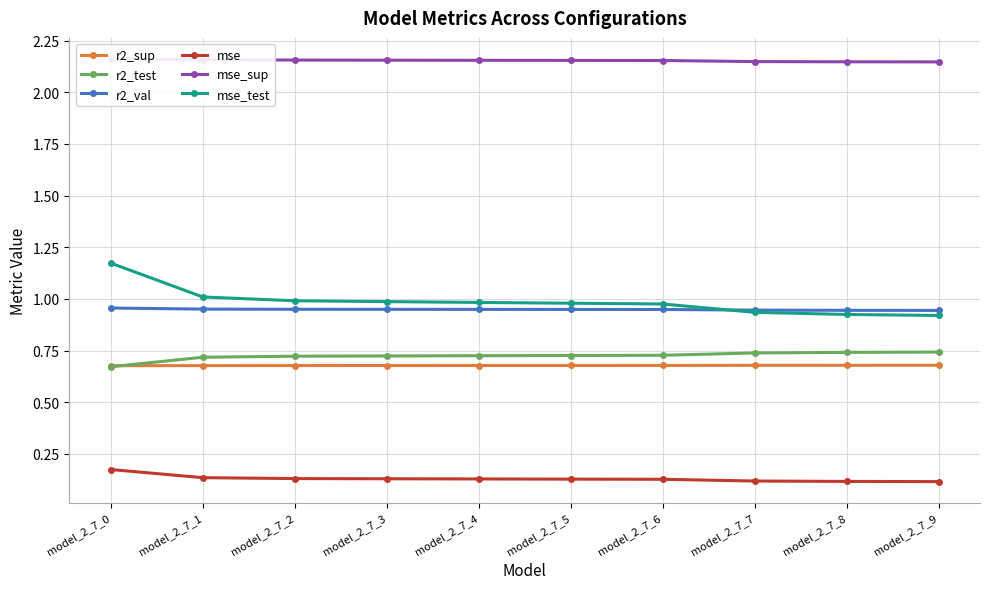

Reading right to left, what are all the values shown in this chart?

r2_sup: model_2_7_9=0.7	model_2_7_8=0.7	model_2_7_7=0.7	model_2_7_6=0.7	model_2_7_5=0.7	model_2_7_4=0.7	model_2_7_3=0.7	model_2_7_2=0.7	model_2_7_1=0.7	model_2_7_0=0.7
r2_test: model_2_7_9=0.7	model_2_7_8=0.7	model_2_7_7=0.7	model_2_7_6=0.7	model_2_7_5=0.7	model_2_7_4=0.7	model_2_7_3=0.7	model_2_7_2=0.7	model_2_7_1=0.7	model_2_7_0=0.7
r2_val: model_2_7_9=0.9	model_2_7_8=0.9	model_2_7_7=0.9	model_2_7_6=0.9	model_2_7_5=0.9	model_2_7_4=0.9	model_2_7_3=0.9	model_2_7_2=0.9	model_2_7_1=1.0	model_2_7_0=1.0
mse: model_2_7_9=0.1	model_2_7_8=0.1	model_2_7_7=0.1	model_2_7_6=0.1	model_2_7_5=0.1	model_2_7_4=0.1	model_2_7_3=0.1	model_2_7_2=0.1	model_2_7_1=0.1	model_2_7_0=0.2
mse_sup: model_2_7_9=2.1	model_2_7_8=2.1	model_2_7_7=2.1	model_2_7_6=2.2	model_2_7_5=2.2	model_2_7_4=2.2	model_2_7_3=2.2	model_2_7_2=2.2	model_2_7_1=2.2	model_2_7_0=2.2
mse_test: model_2_7_9=0.9	model_2_7_8=0.9	model_2_7_7=0.9	model_2_7_6=1.0	model_2_7_5=1.0	model_2_7_4=1.0	model_2_7_3=1.0	model_2_7_2=1.0	model_2_7_1=1.0	model_2_7_0=1.2